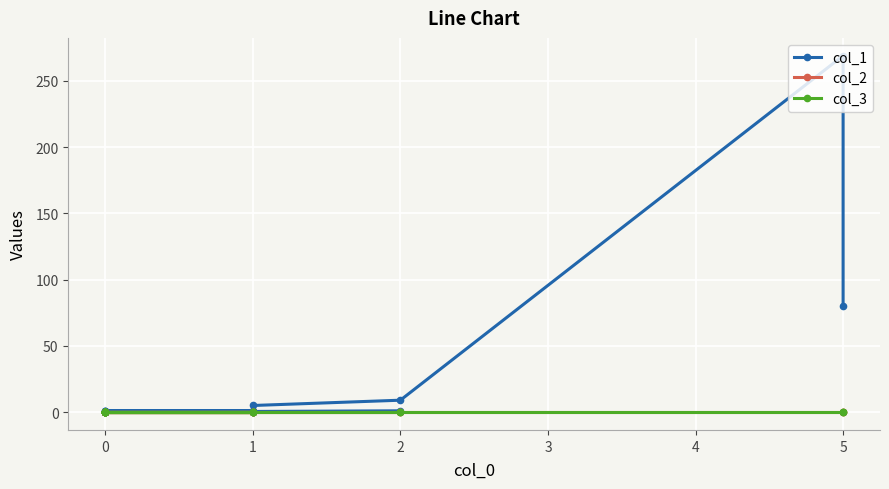

True or false: col_2 and col_1 cross at least once.

False